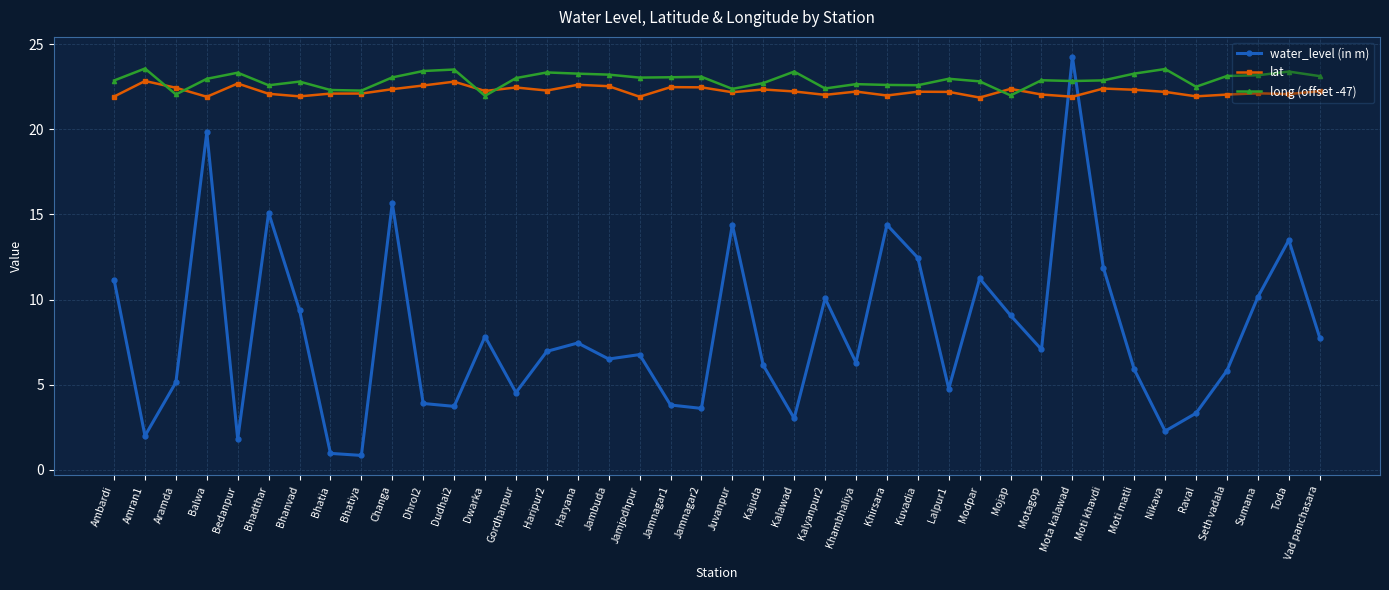

Count the number of data series in this chart.

3